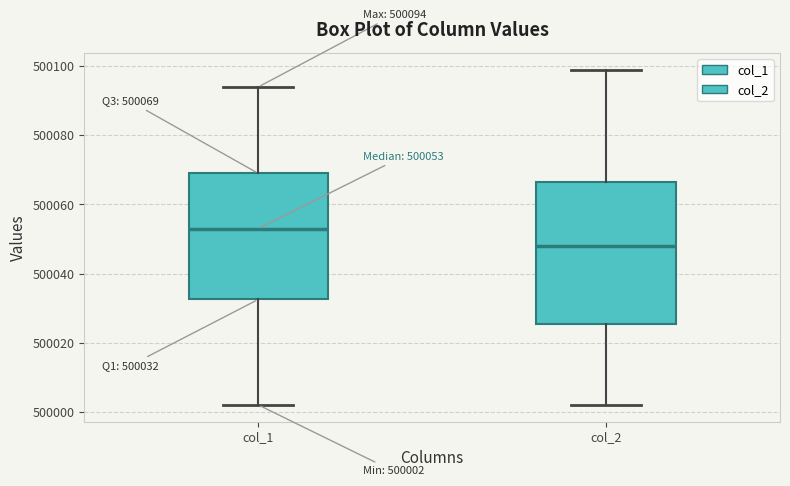

Comparing the boxes themselves (not the whiskers), which one is the tallest?

col_2